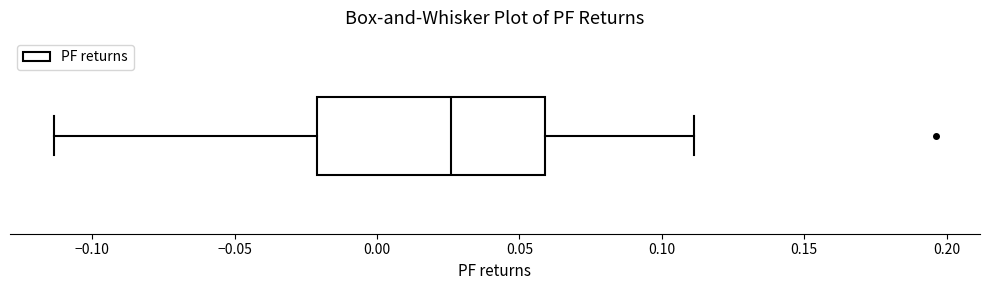

Transcribe this box plot: give where the median line is, the range the box spans, and where the two whiskers end, as read against the x-axis. The values are not printed on the chart, so give them approximately, as read against the axis.

median 0.025, box -0.020 to 0.060, whiskers -0.115 to 0.110